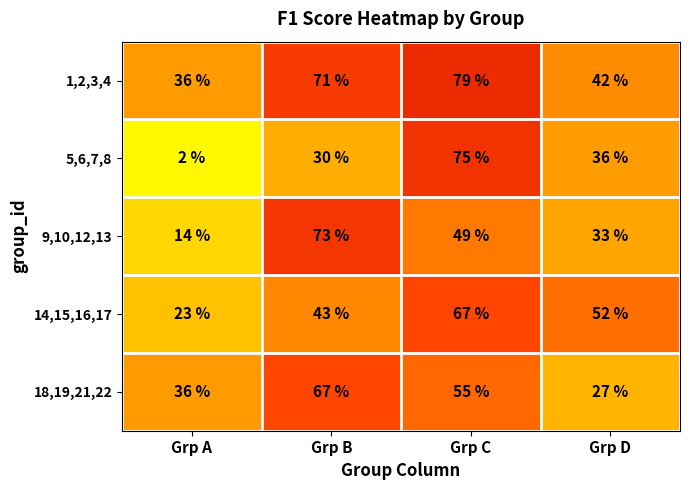

At which category does the chart reach its minimum across all series?

Grp A